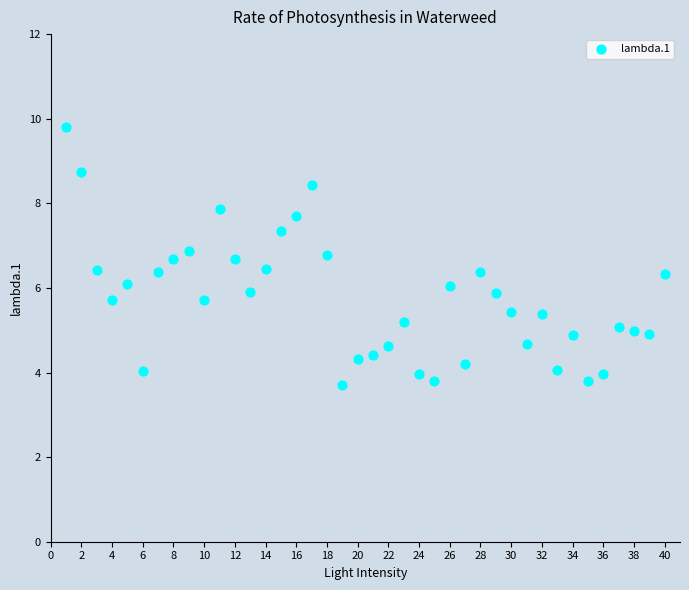

What is the range of Y values (max minus min)?

6.1